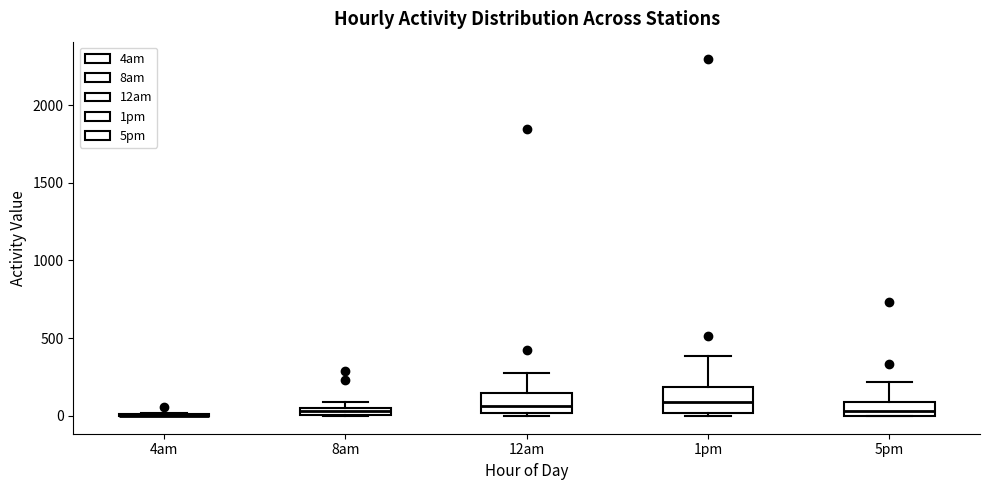

Where does the upper whisker of the box for 12am end on the y-axis? The values are not printed on the chart, so give them approximately, as read against the axis.

300